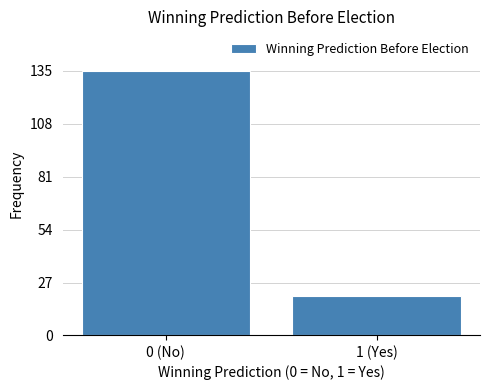

Reading right to left, list all the values displayed in this chart.

1 (Yes)=20	0 (No)=135